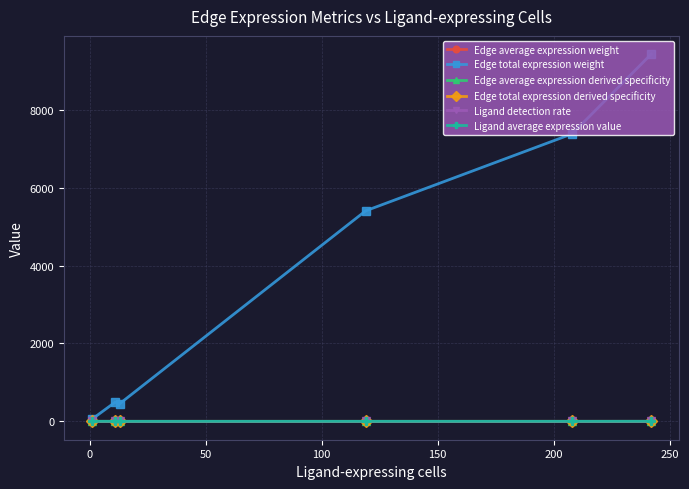

True or false: Ligand detection rate and Edge average expression derived specificity cross at least once.

False